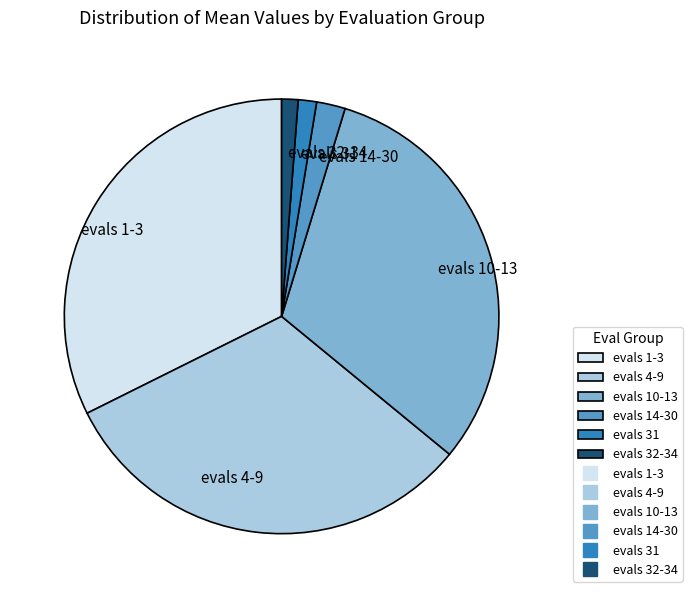

Which category has the biggest portion of the pie?

evals 1-3